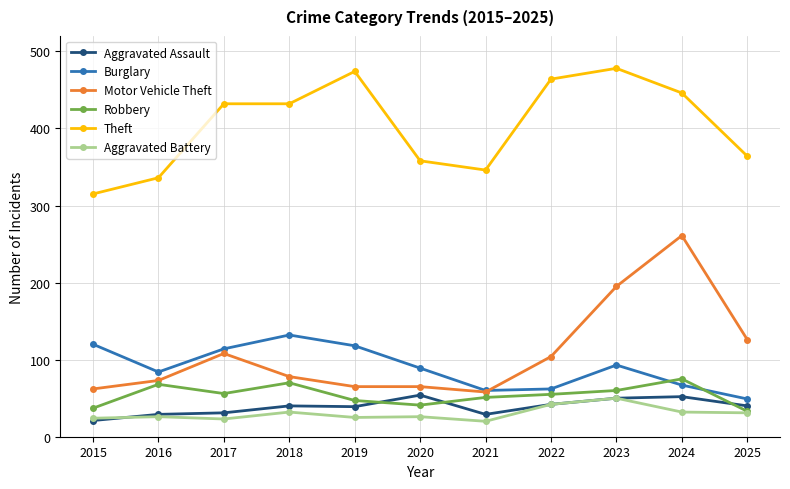

True or false: Robbery and Theft cross at least once.

False